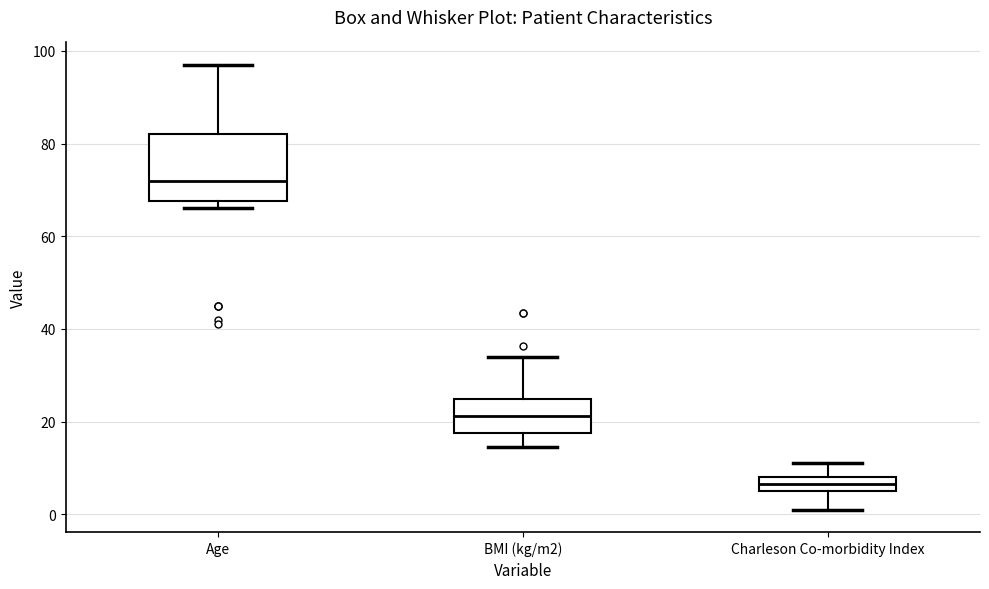

Which box has the highest median line?

Age